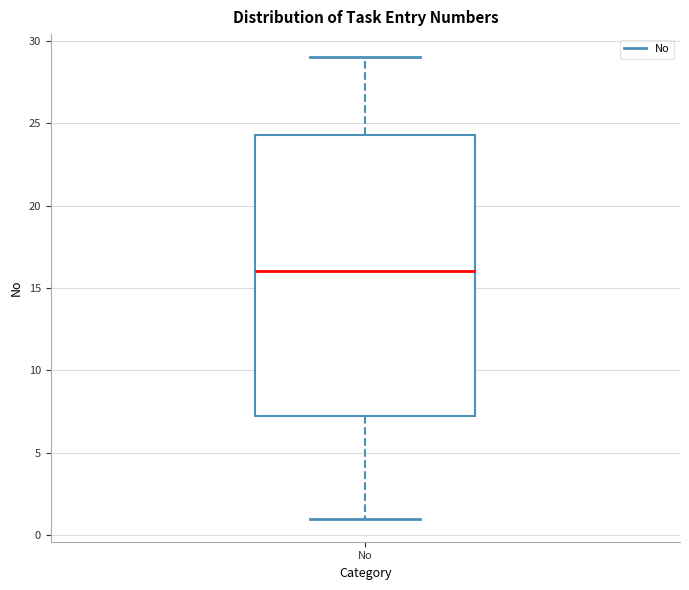

Where does the median line of the box for No sit on the y-axis? The values are not printed on the chart, so give them approximately, as read against the axis.

16.0